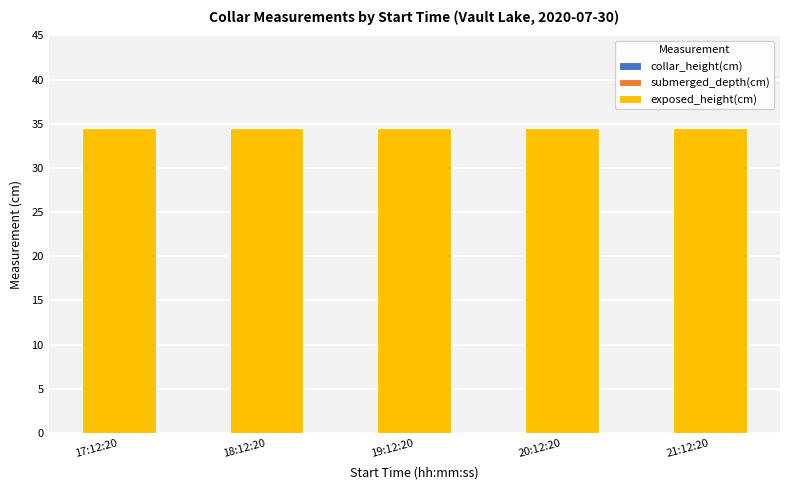

What position from the left is 20:12:20?

4